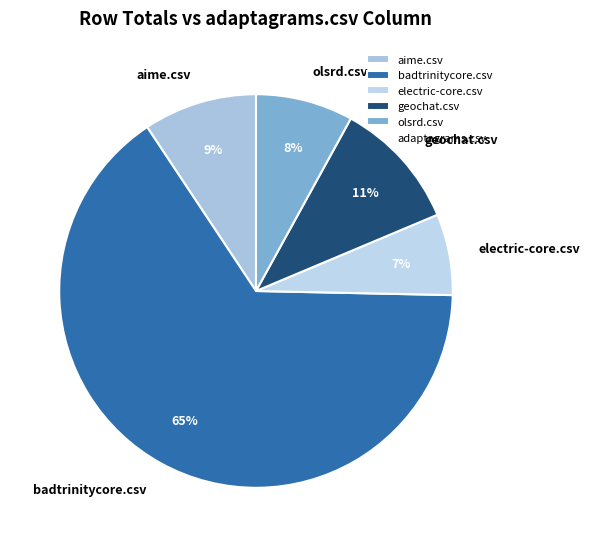

How many slices are in this pie chart?

5